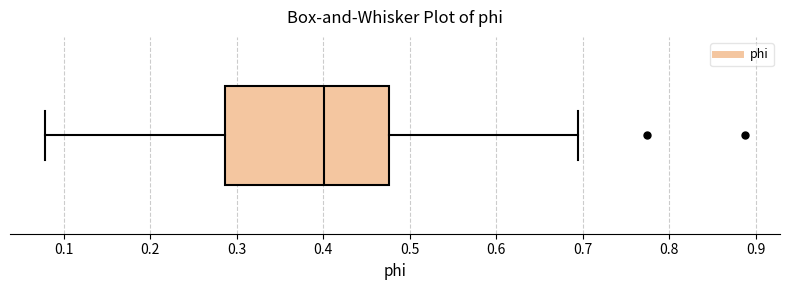

Read this box plot against the x-axis: the position of the median line, the range covered by the box, and the ends of both whiskers. The values are not printed on the chart, so give them approximately, as read against the axis.

median 0.40, box 0.29 to 0.48, whiskers 0.08 to 0.70